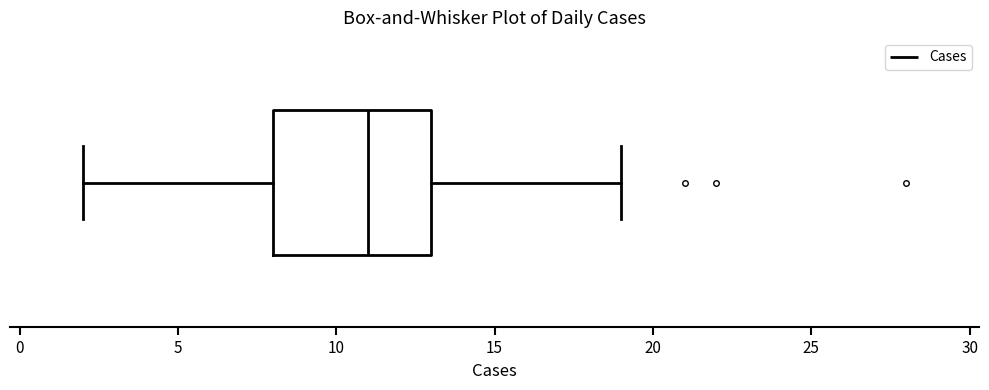

Where is the right edge of the box on the x-axis? The values are not printed on the chart, so give them approximately, as read against the axis.

13